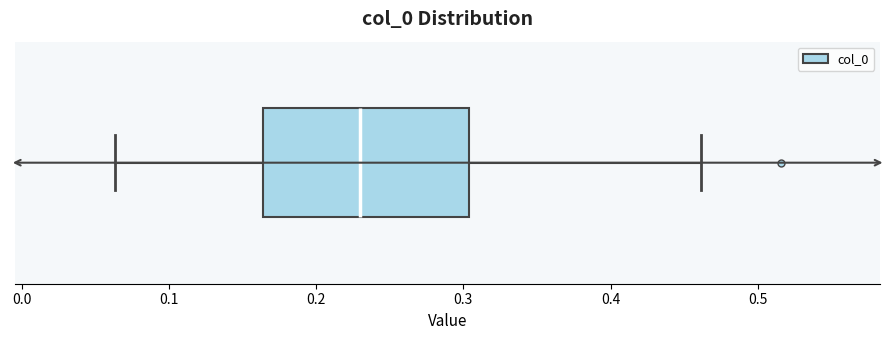

Where does the left whisker of the box end on the x-axis? The values are not printed on the chart, so give them approximately, as read against the axis.

0.06